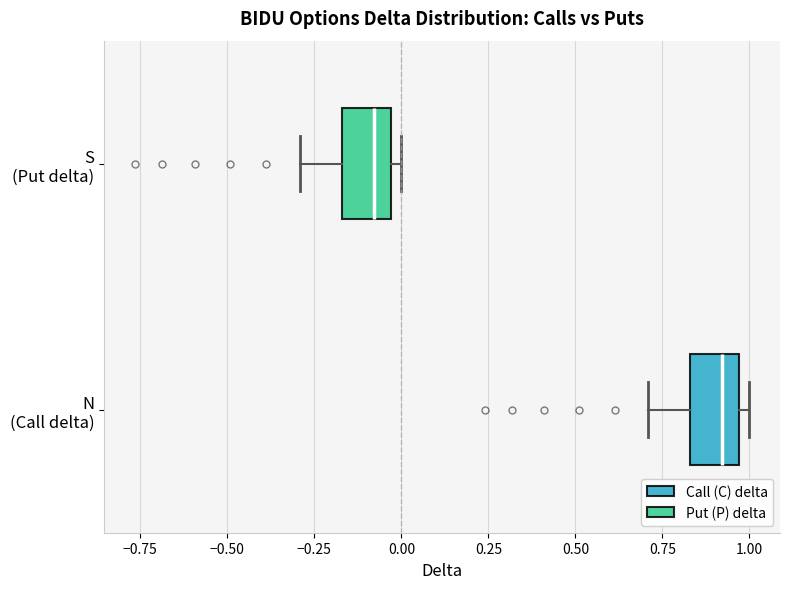

Reading bottom to top, transcribe this box plot: for each box, give where its median line is, the range the box spans, and where its two whiskers end, as read against the x-axis. The values are not printed on the chart, so give them approximately, as read against the axis.

N (Call delta): median 0.90, box 0.85 to 0.95, whiskers 0.70 to 1.00
S (Put delta): median -0.10, box -0.15 to -0.05, whiskers -0.30 to 0.00